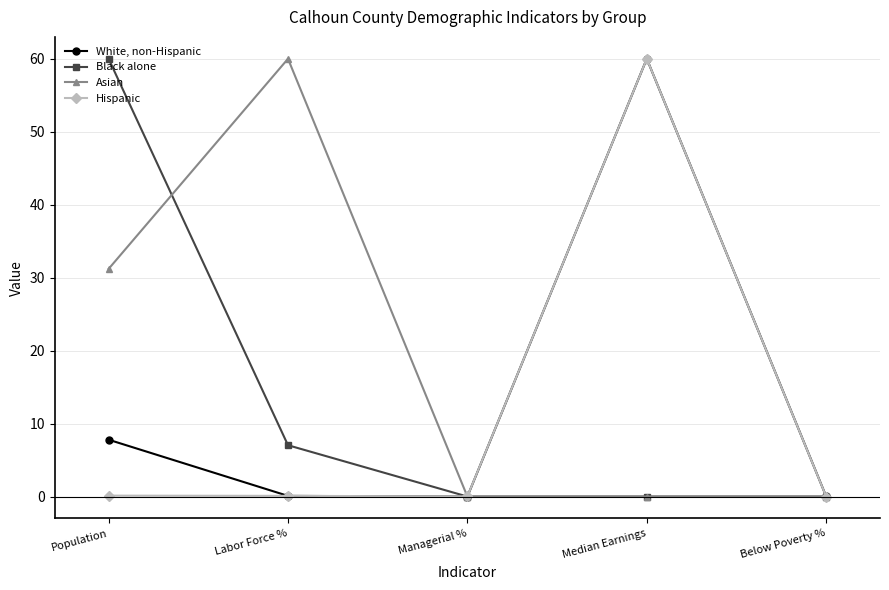

Which series changed the most between Population and Managerial %?

Black alone